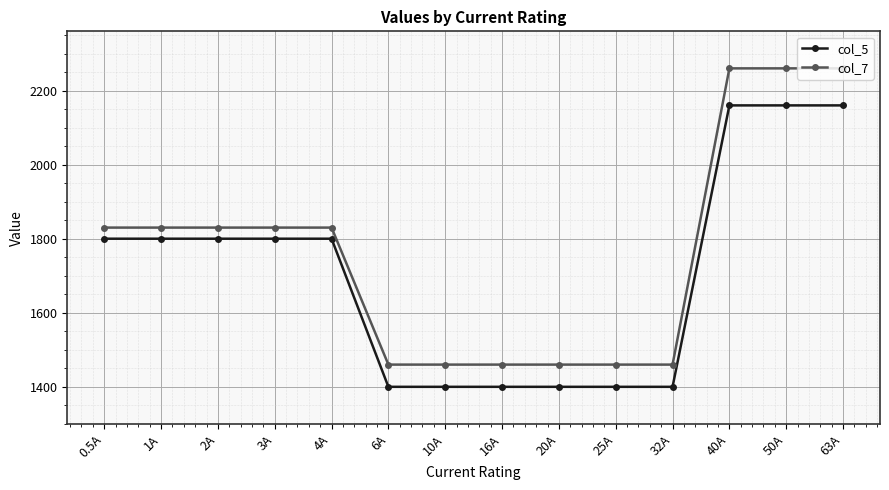

Which series has the largest total across all categories?

col_7